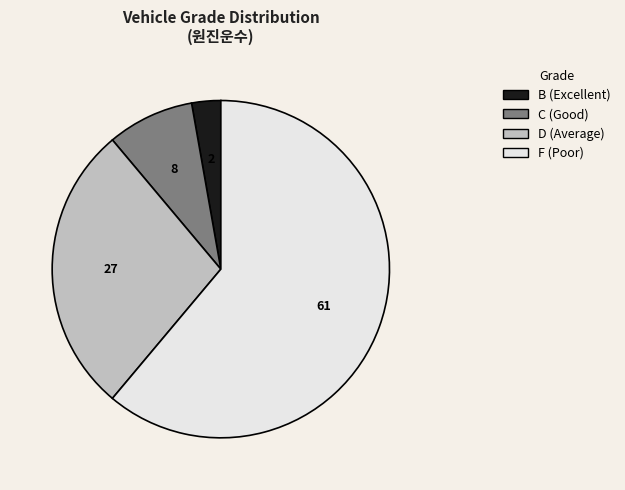

Is there a majority slice in this chart?

Yes